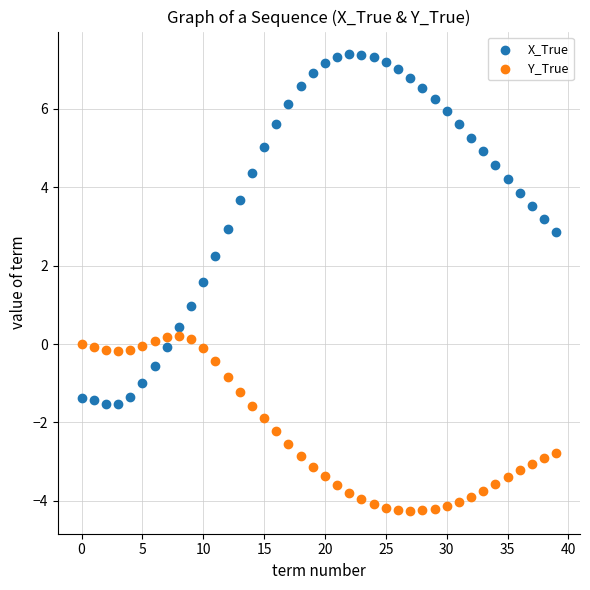

In the X_True series, what Y value is closest to 2?

2.2